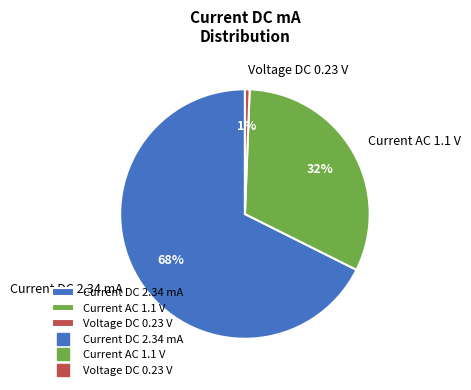

The Current AC 1.1 V slice represents 32% of the pie. True or false?

True